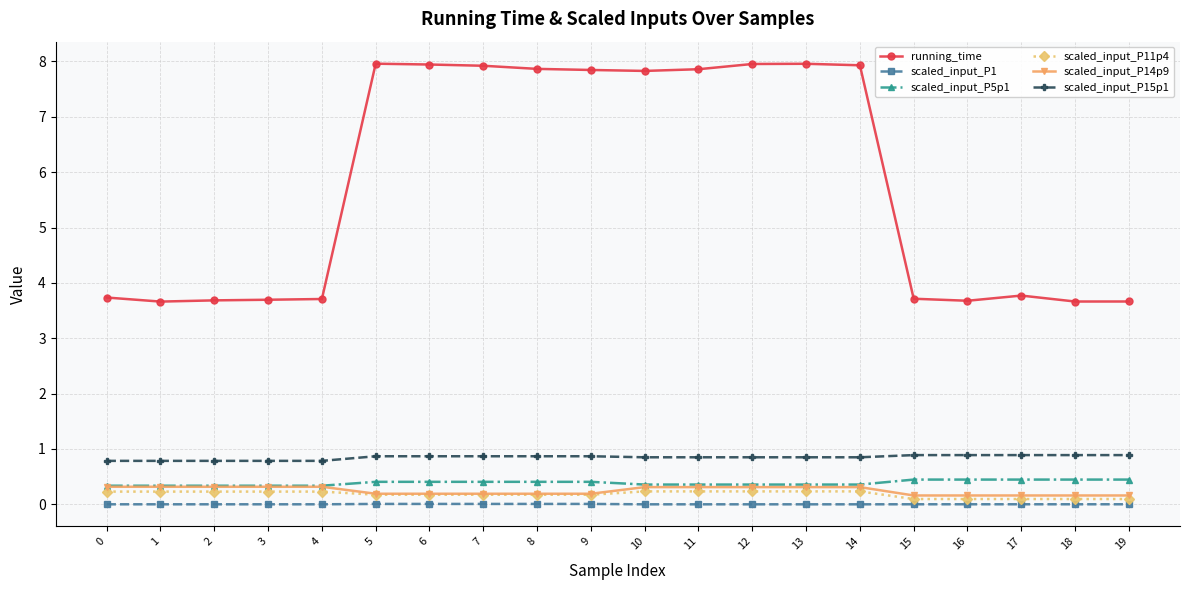

Which series has the widest spread of values?

running_time